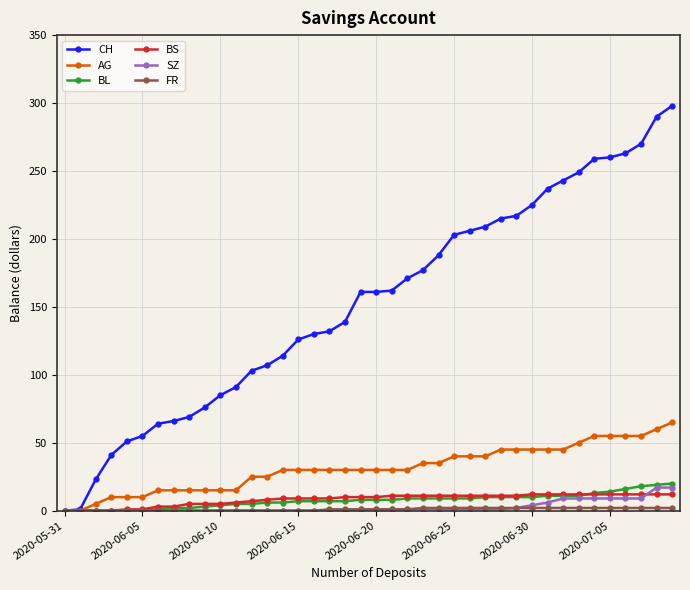

Count the number of categories in the chart.

40